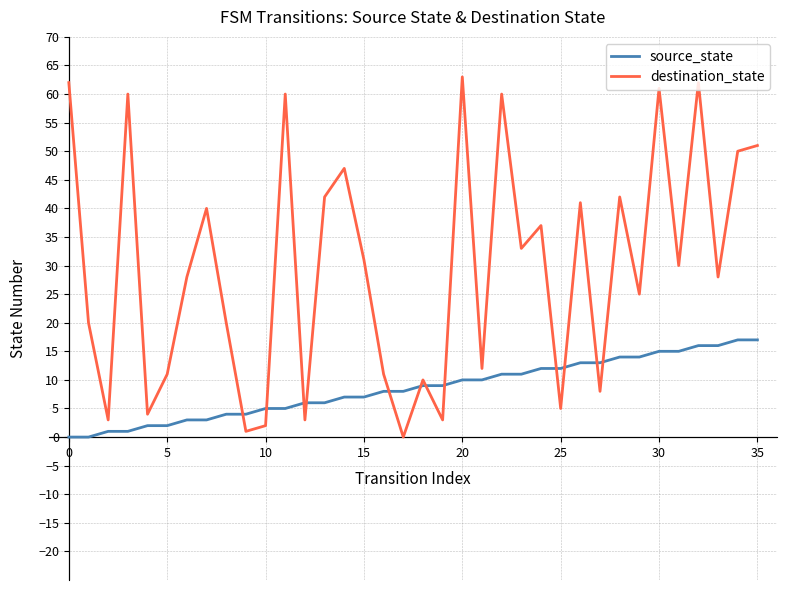

Which series has the largest total across all categories?

destination_state